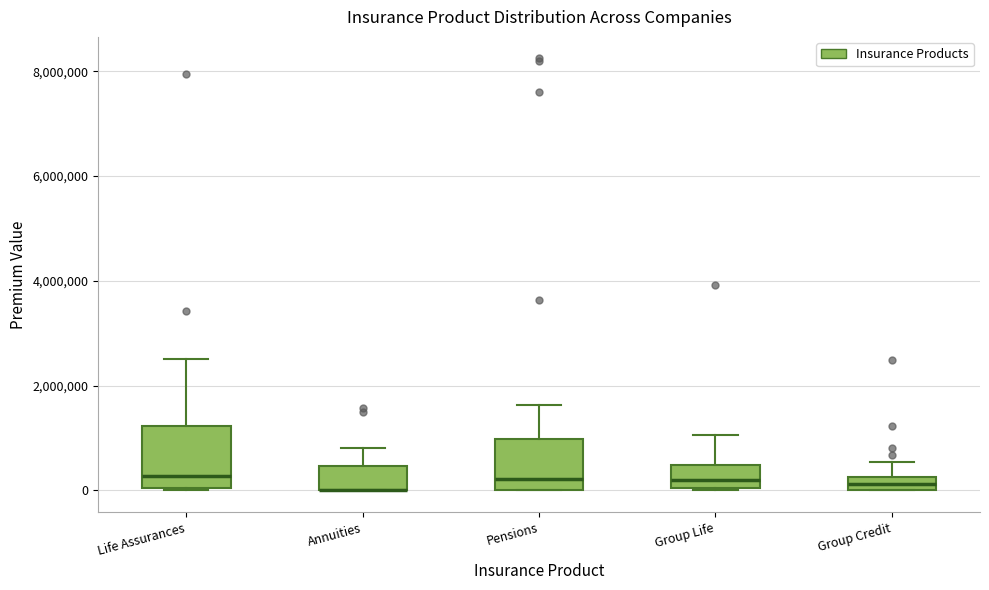

Where does the upper whisker of the box for Group Credit end on the y-axis? The values are not printed on the chart, so give them approximately, as read against the axis.

600000